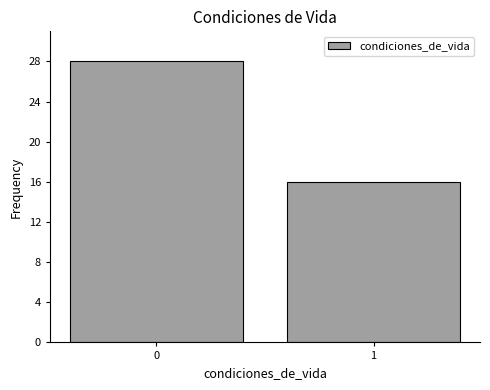

Reading right to left, list all the values displayed in this chart.

1=16	0=28